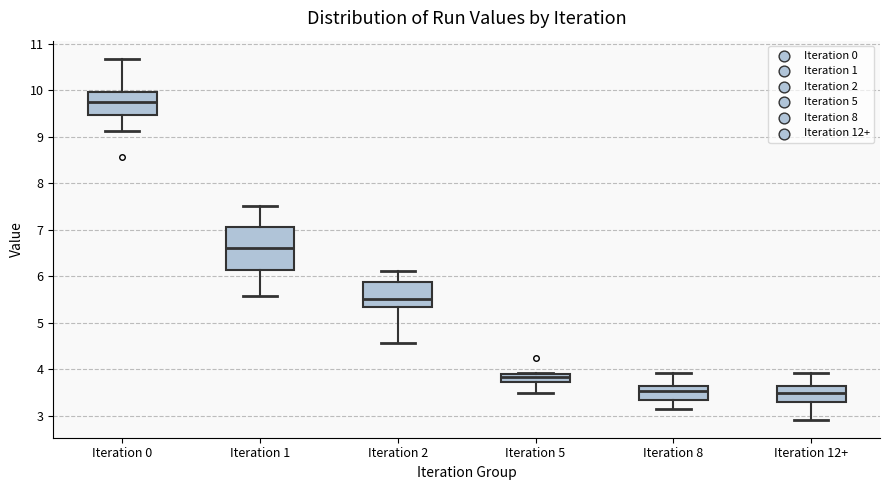

Reading left to right, transcribe this box plot: for each box, give where its median line is, the range the box spans, and where its two whiskers end, as read against the y-axis. The values are not printed on the chart, so give them approximately, as read against the axis.

Iteration 0: median 9.7, box 9.5 to 10.0, whiskers 9.1 to 10.7
Iteration 1: median 6.6, box 6.1 to 7.1, whiskers 5.6 to 7.5
Iteration 2: median 5.5, box 5.3 to 5.9, whiskers 4.6 to 6.1
Iteration 5: median 3.8, box 3.7 to 3.9, whiskers 3.5 to 3.9
Iteration 8: median 3.5, box 3.3 to 3.6, whiskers 3.1 to 3.9
Iteration 12+: median 3.5, box 3.3 to 3.6, whiskers 2.9 to 3.9